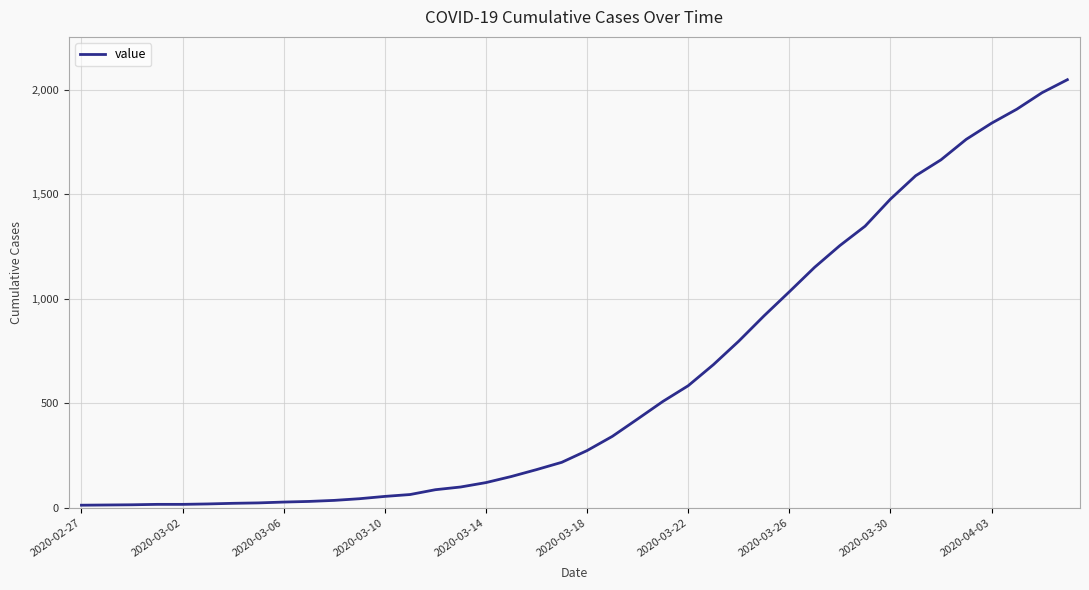

What is the average value?

621